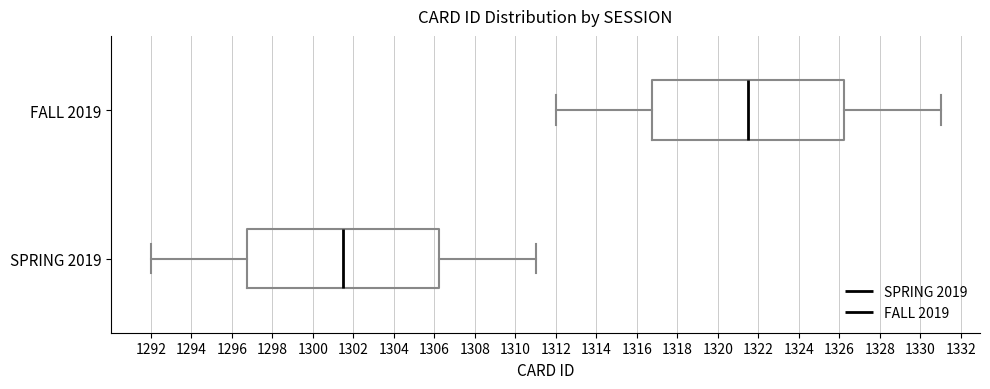

Where is the left edge of the box for SPRING 2019 on the x-axis? The values are not printed on the chart, so give them approximately, as read against the axis.

1296.8